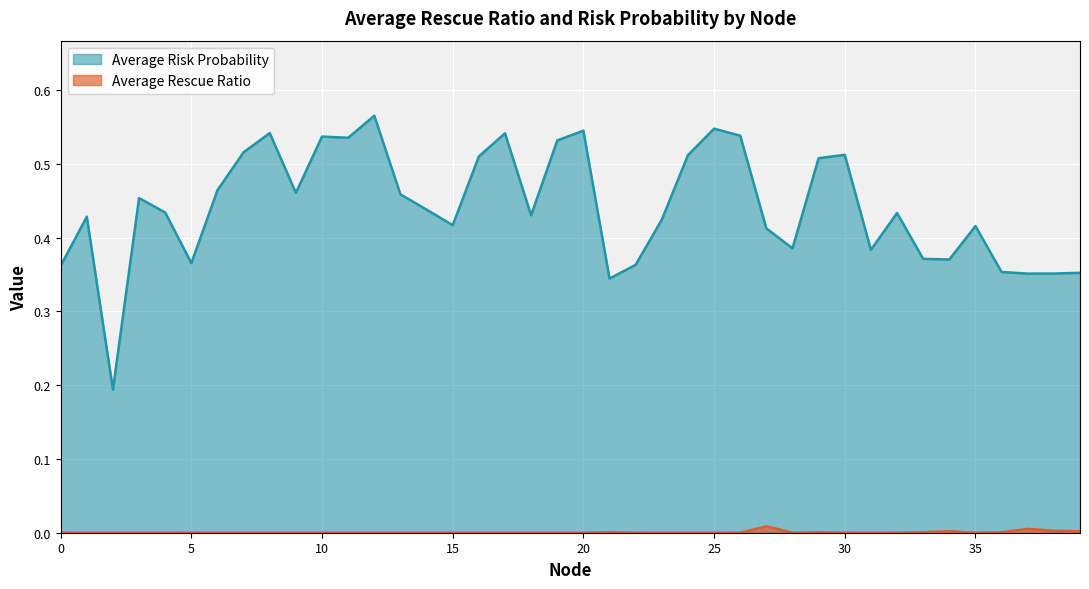

Count the Average Risk Probability values in the range 0 to 1.

40